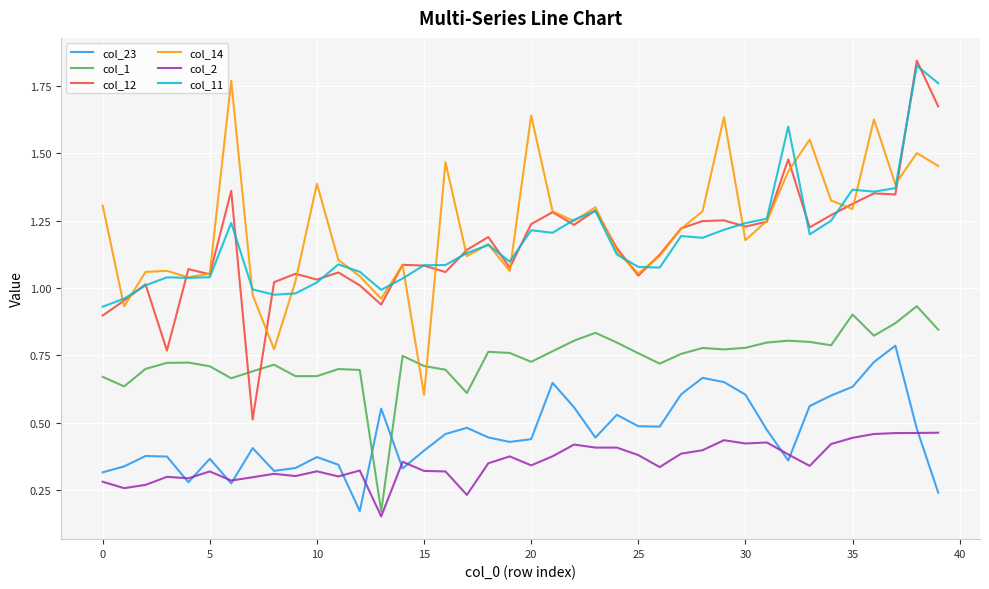

Which series has the widest spread of values?

col_12